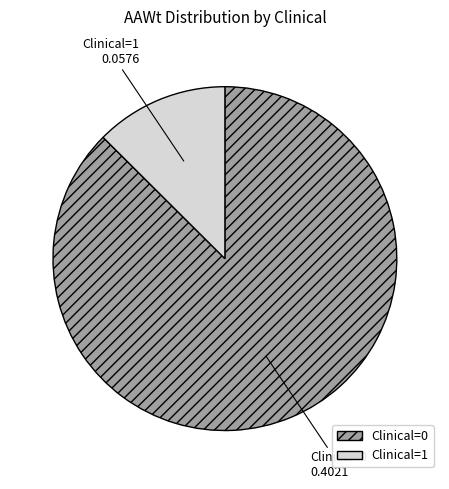

Is there any slice that represents more than half of the pie?

Yes